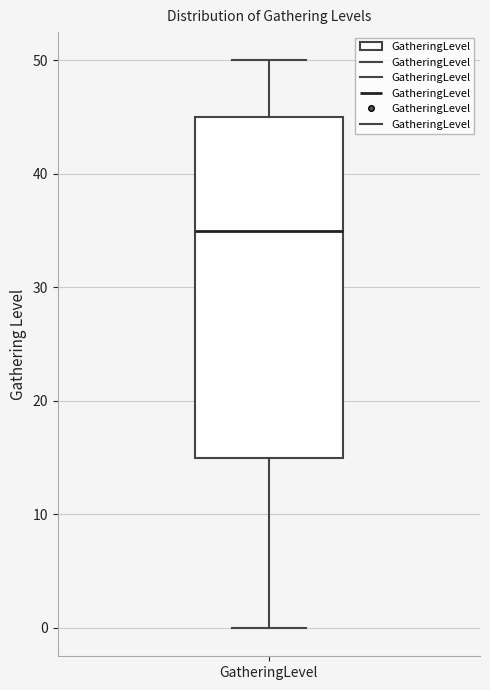

Transcribe this box plot: give where the median line is, the range the box spans, and where the two whiskers end, as read against the y-axis. The values are not printed on the chart, so give them approximately, as read against the axis.

median 35, box 15 to 45, whiskers 0 to 50